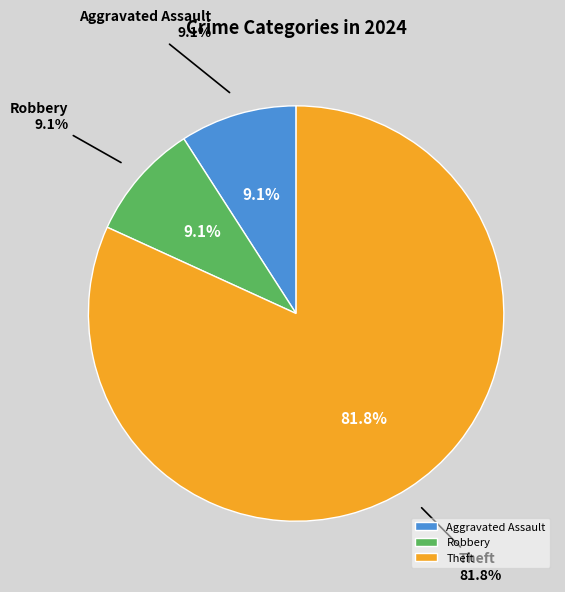

What is the ratio of the value at Theft to the value at Aggravated Assault?

9.0